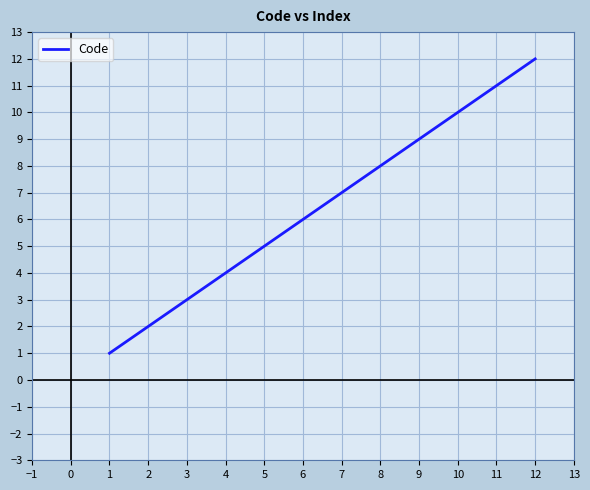

What is the difference between the maximum and minimum values?

11